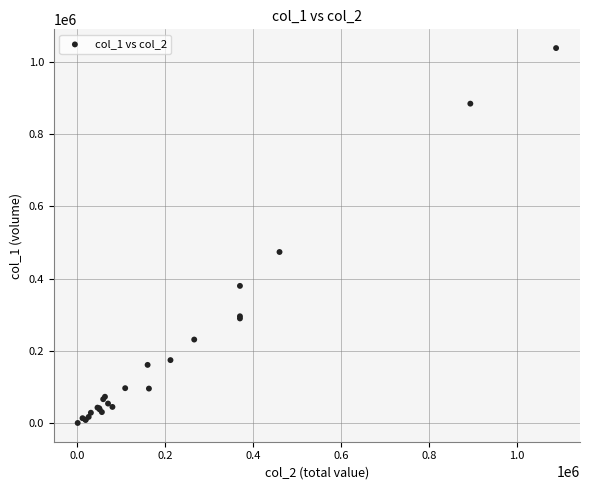

What Y value in the scatter plot is closest to 519035?

473500